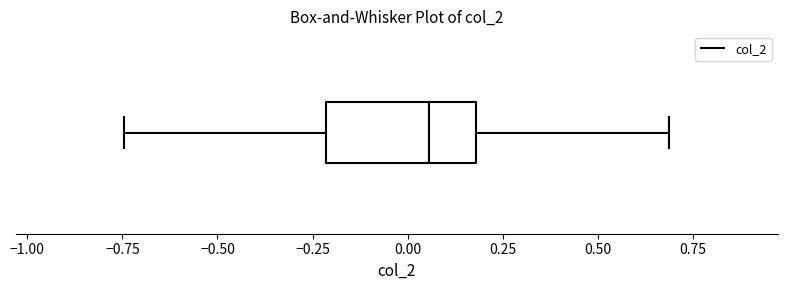

Where does the left whisker of the box end on the x-axis? The values are not printed on the chart, so give them approximately, as read against the axis.

-0.75